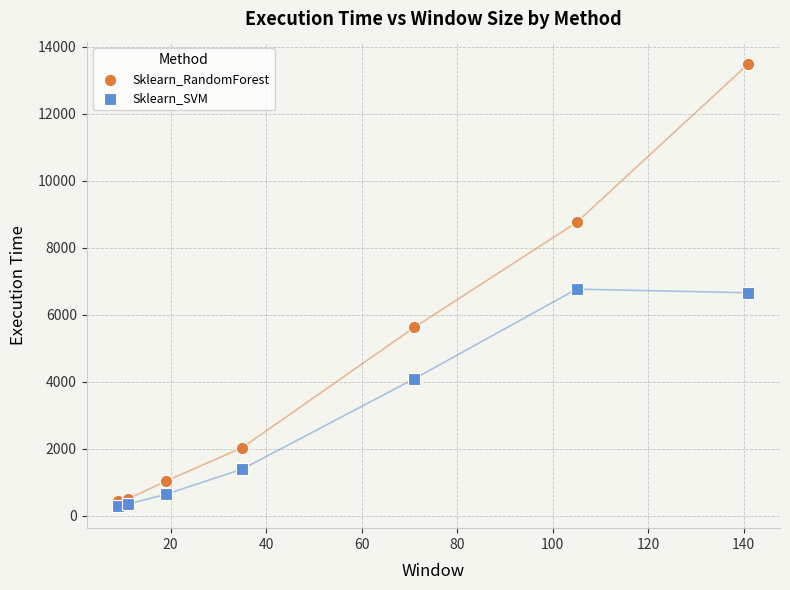

Which series contains the highest Y value?

Sklearn_RandomForest